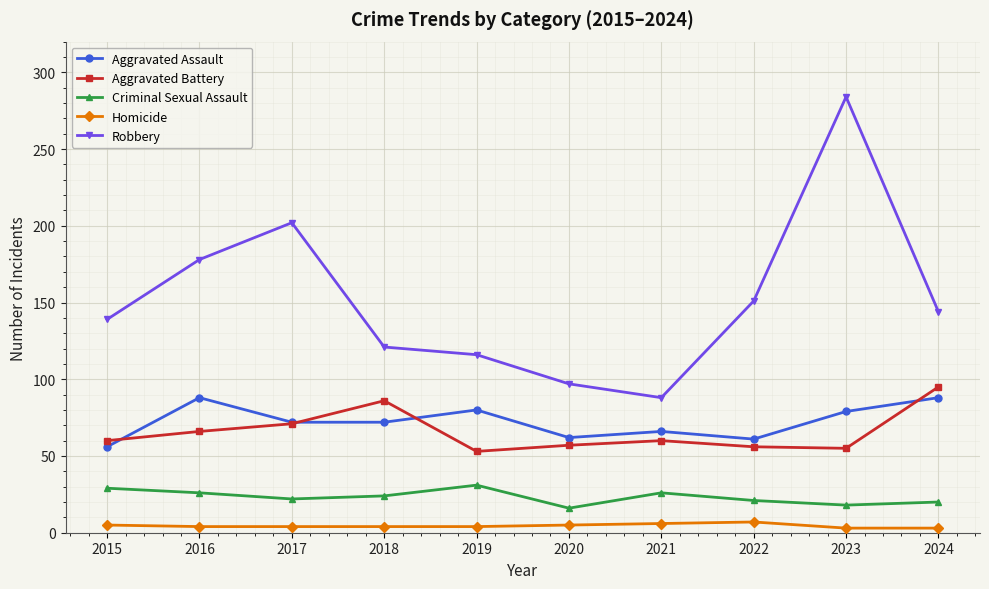

Read the Robbery value at 2022.

151